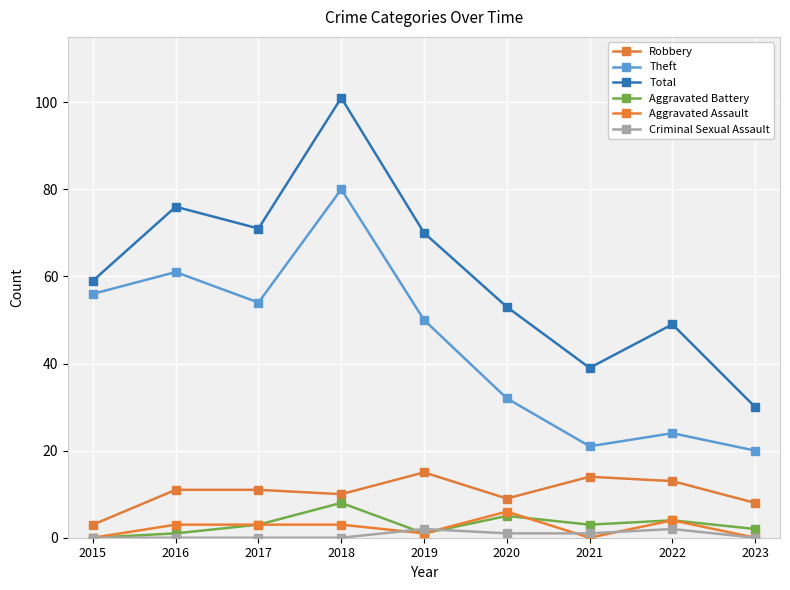

Reading right to left, extract all data points from this chart.

Robbery: 8	13	14	9	15	10	11	11	3
Theft: 20	24	21	32	50	80	54	61	56
Total: 30	49	39	53	70	101	71	76	59
Aggravated Battery: 2	4	3	5	1	8	3	1	0
Aggravated Assault: 0	4	0	6	1	3	3	3	0
Criminal Sexual Assault: 0	2	1	1	2	0	0	0	0